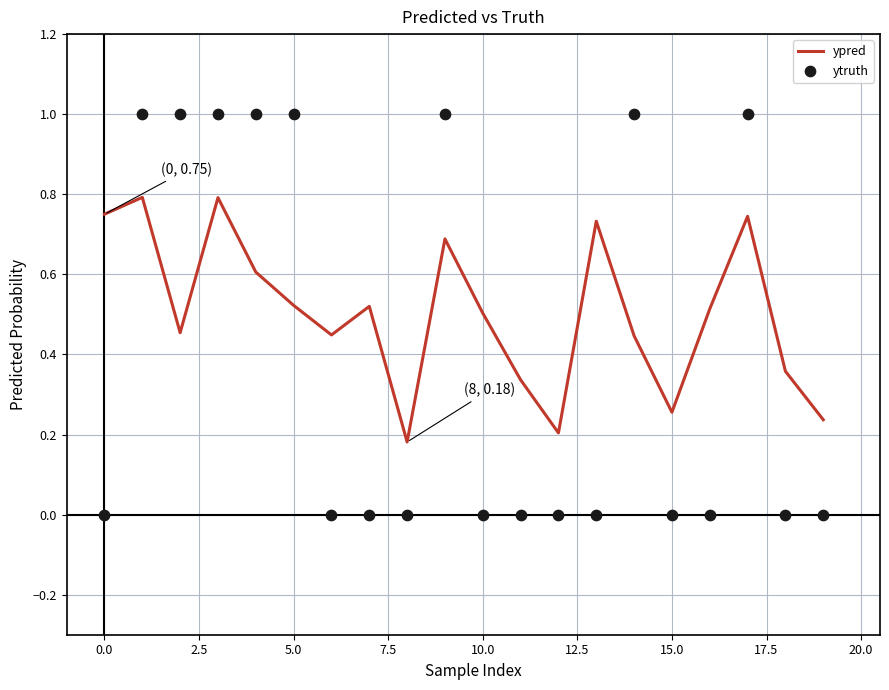

What are all the series names shown in the legend?

ypred, ytruth